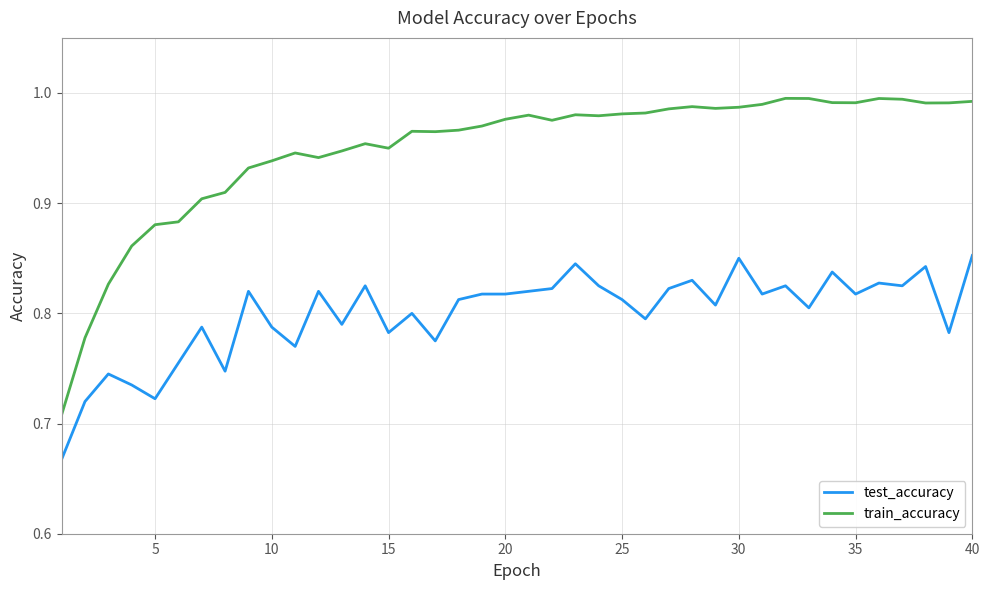

What are all the series names shown in the legend?

test_accuracy, train_accuracy